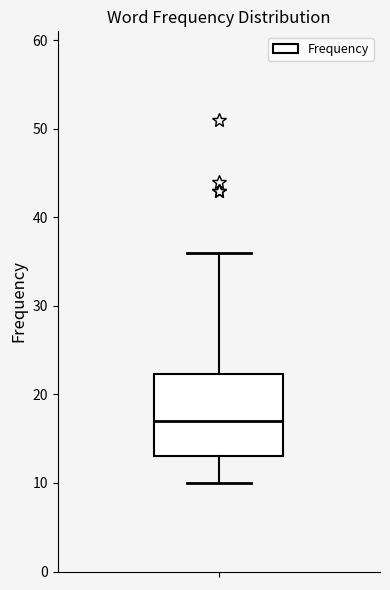

Transcribe this box plot: give where the median line is, the range the box spans, and where the two whiskers end, as read against the y-axis. The values are not printed on the chart, so give them approximately, as read against the axis.

median 17, box 13 to 22, whiskers 10 to 36